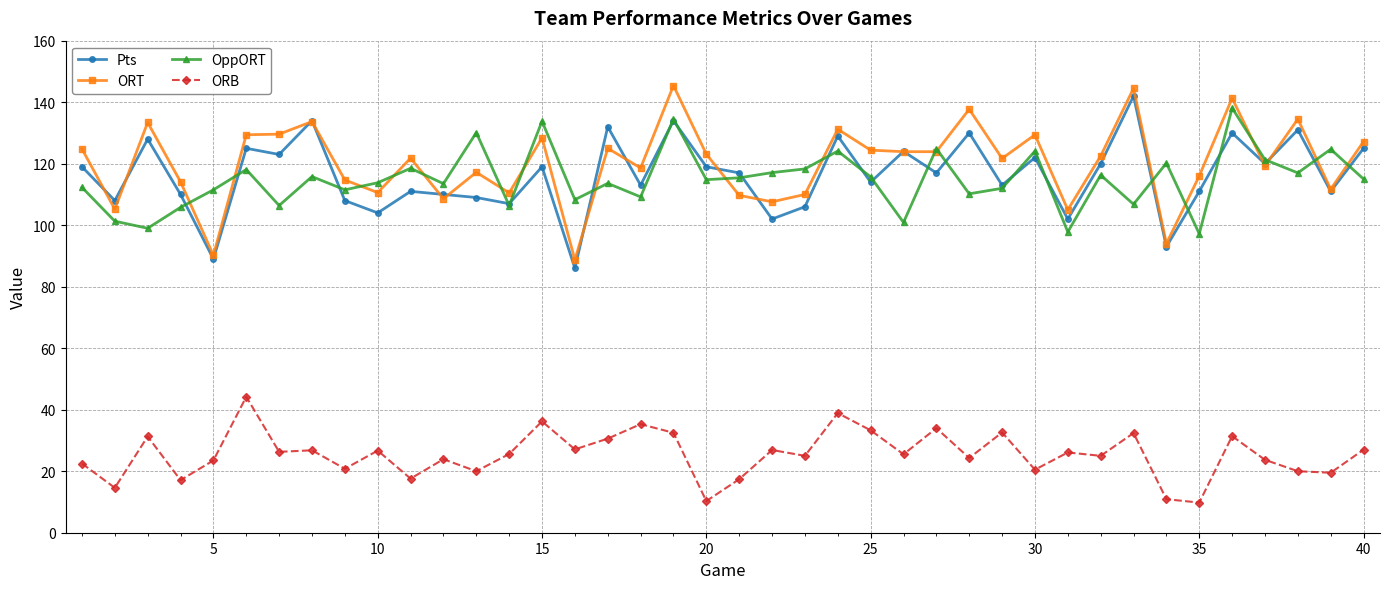

What is the minimum value shown in the chart?

9.8